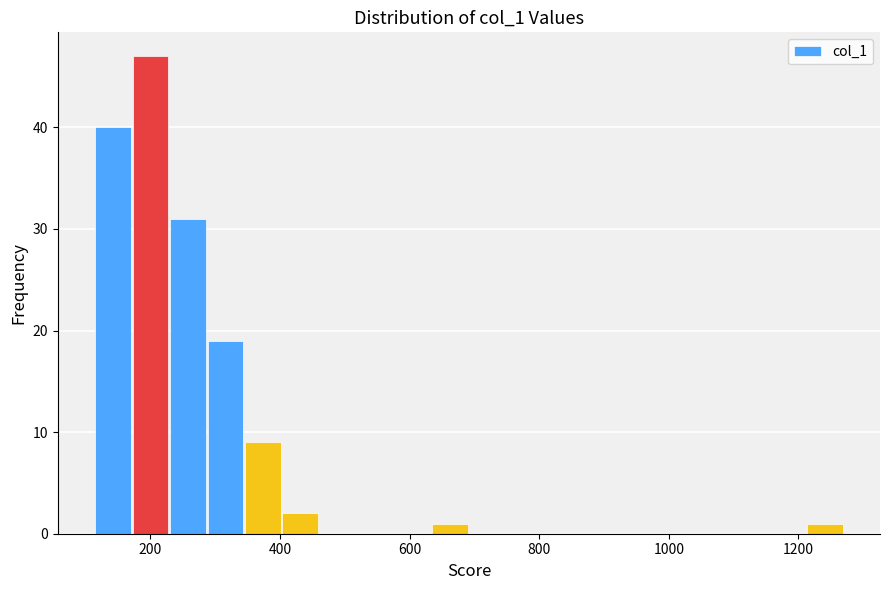

Read against the x-axis, roughly where is the centre of the tallest bar?

200